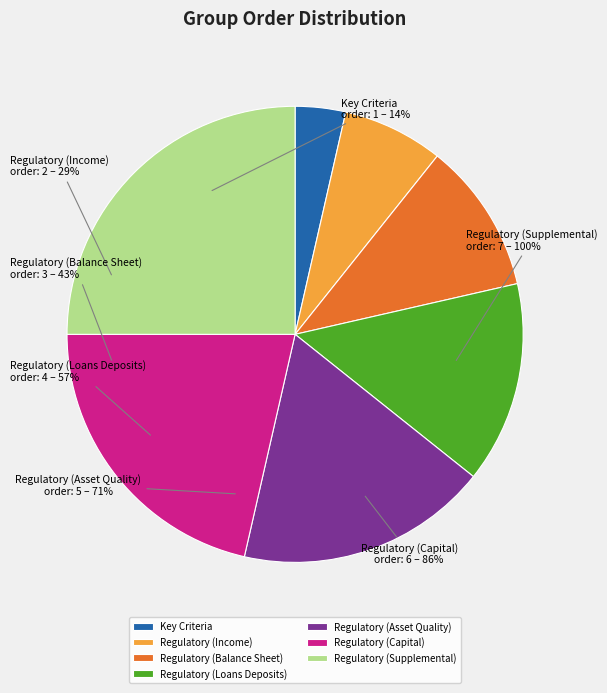

Which category has the biggest portion of the pie?

Regulatory (Supplemental)